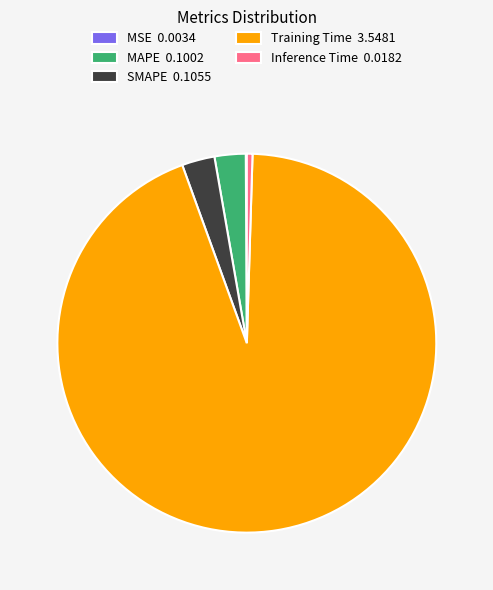

Is the sum of MAPE and Training Time greater than half?

Yes